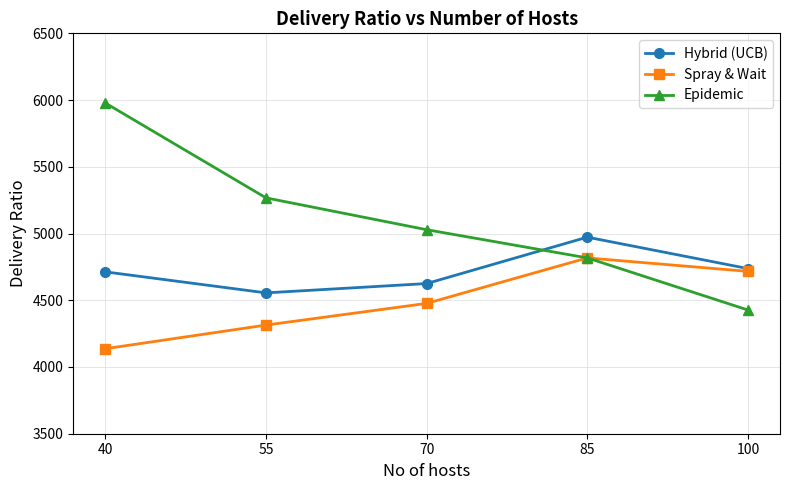

What is the maximum value for Epidemic?

5977.6